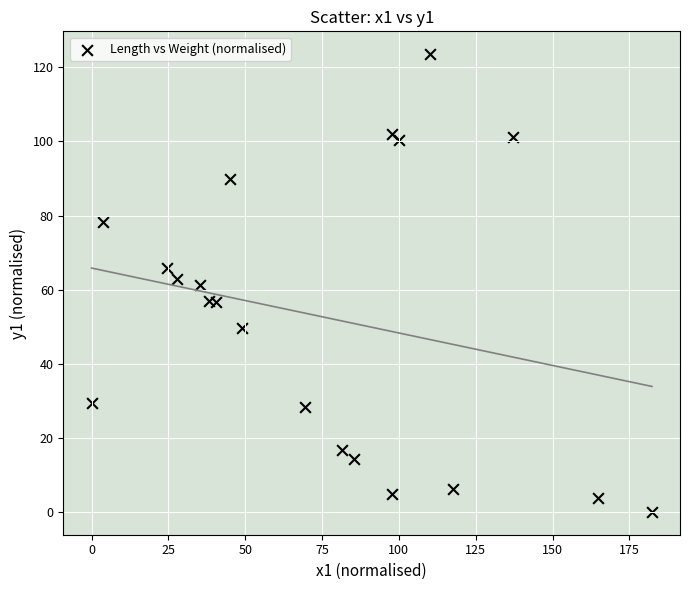

What is the range of Y values (max minus min)?

123.6